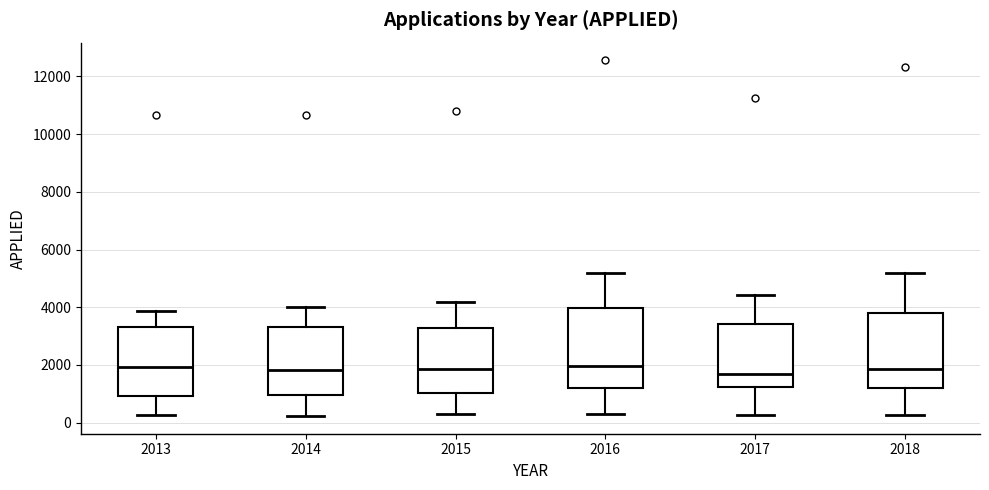

Reading left to right, transcribe this box plot: for each box, give where its median line is, the range the box spans, and where its two whiskers end, as read against the y-axis. The values are not printed on the chart, so give them approximately, as read against the axis.

2013: median 2000, box 1000 to 3400, whiskers 200 to 3800
2014: median 1800, box 1000 to 3400, whiskers 200 to 4000
2015: median 1800, box 1000 to 3200, whiskers 200 to 4200
2016: median 2000, box 1200 to 4000, whiskers 200 to 5200
2017: median 1600, box 1200 to 3400, whiskers 200 to 4400
2018: median 1800, box 1200 to 3800, whiskers 200 to 5200